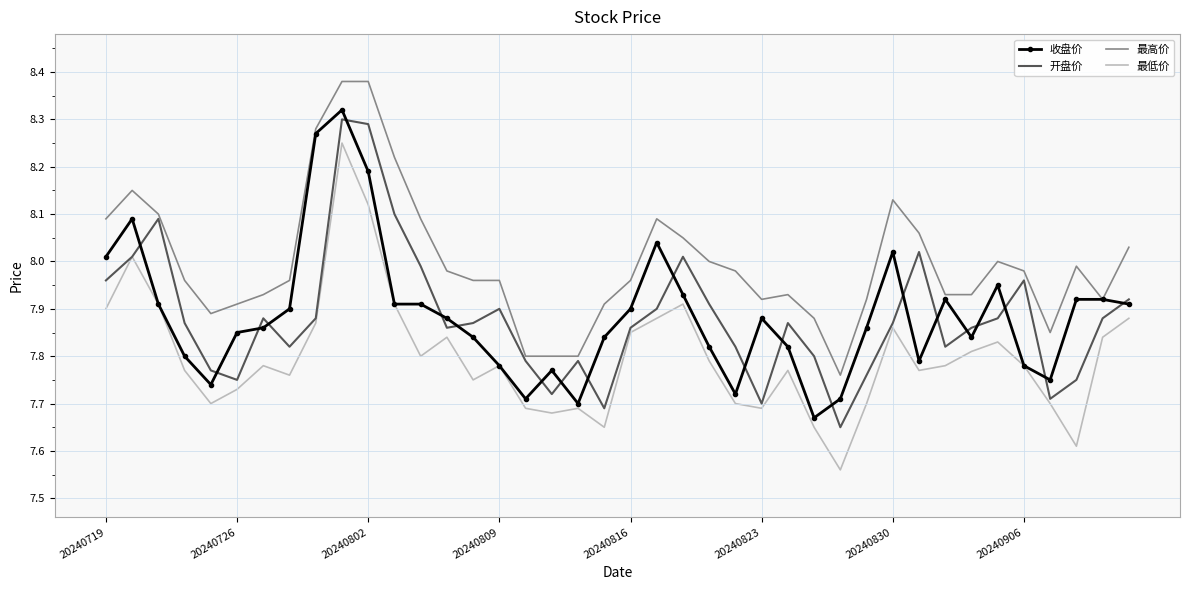

True or false: 最高价 and 最低价 cross at least once.

False